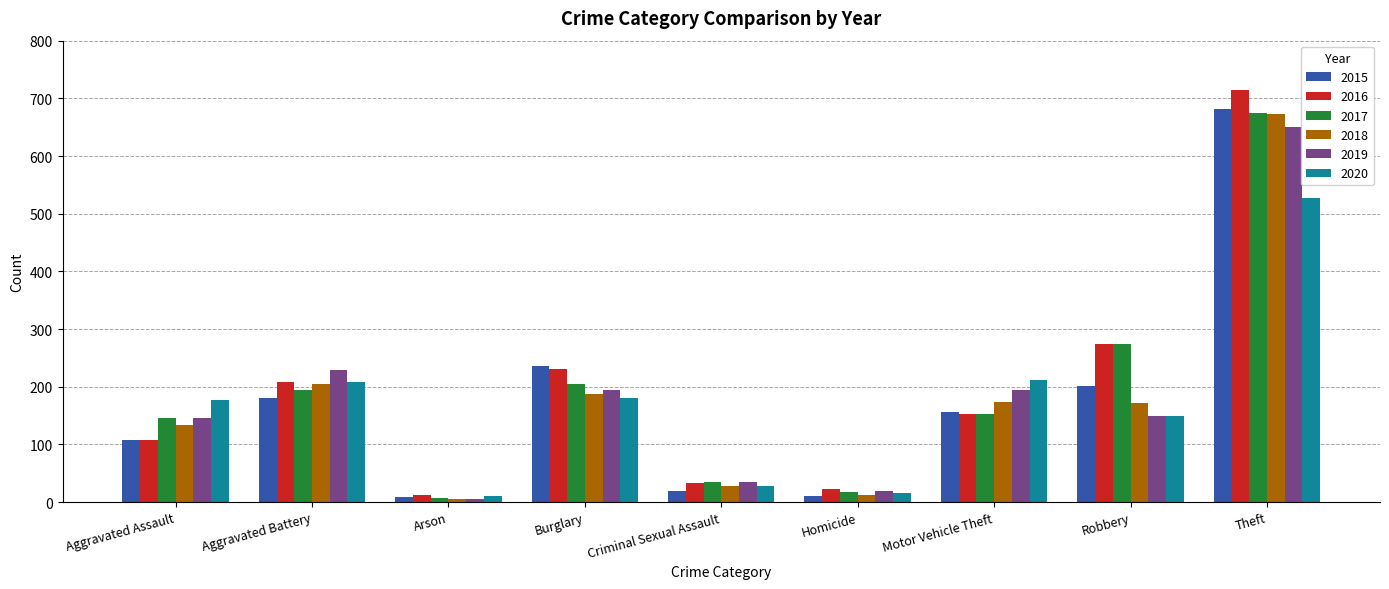

Which series changed the most between Aggravated Battery and Criminal Sexual Assault?

2019